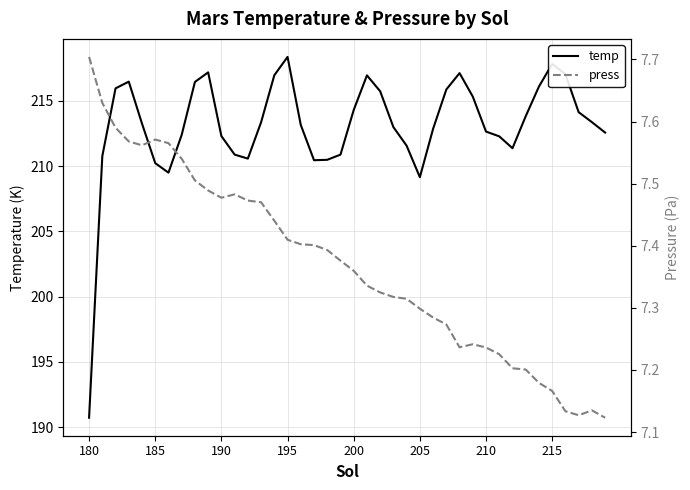

Which series has the largest range (max minus min)?

temp